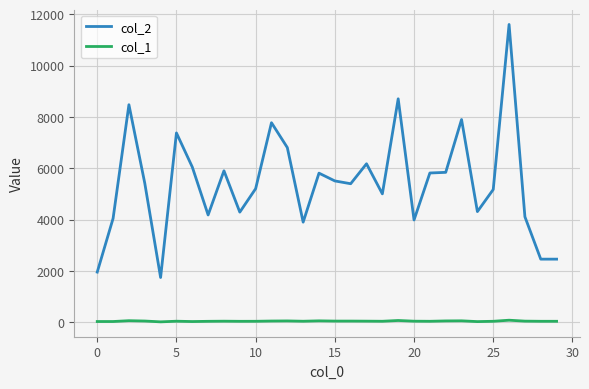

Which series has the largest total across all categories?

col_2